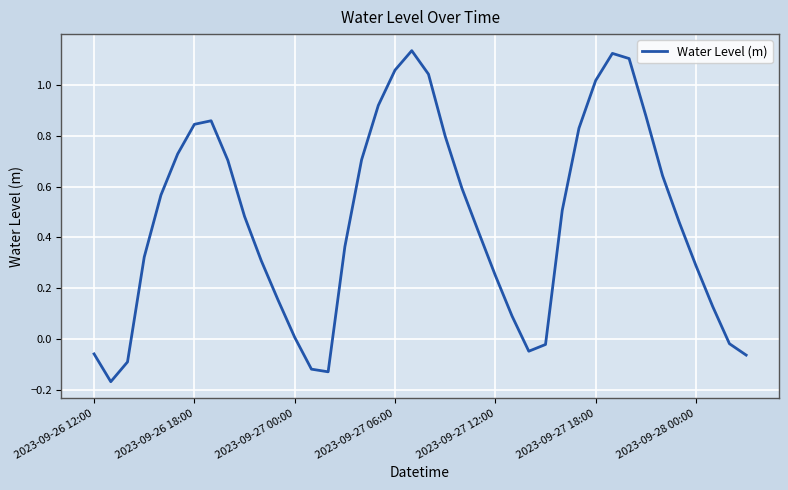

What is the label of the 13th point from the right?

27